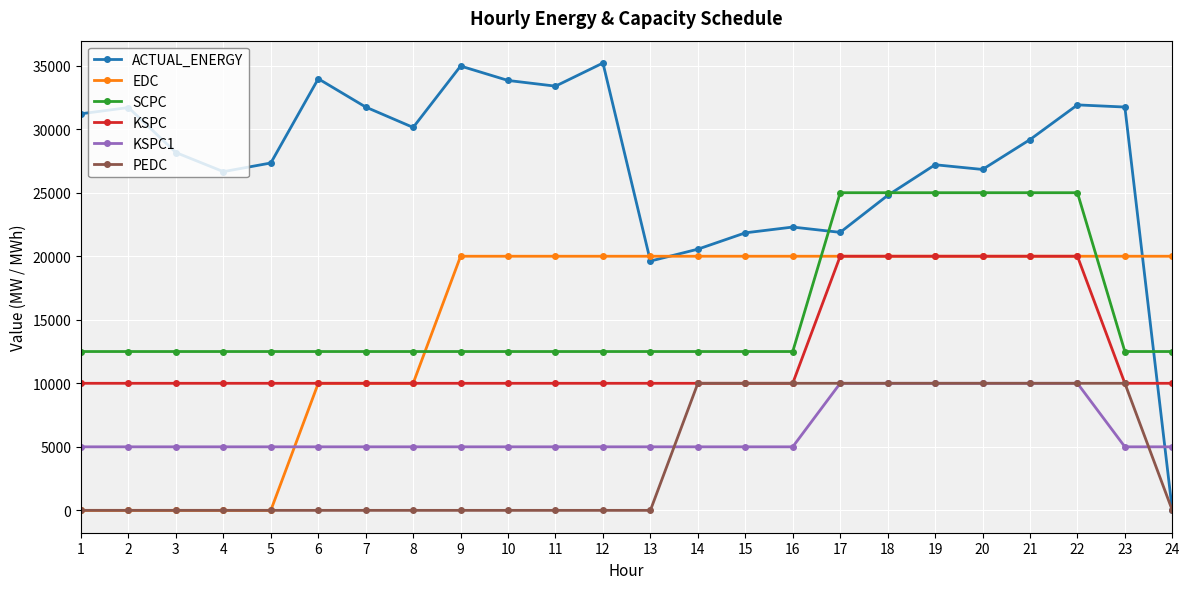

How many lines are shown in the chart?

6